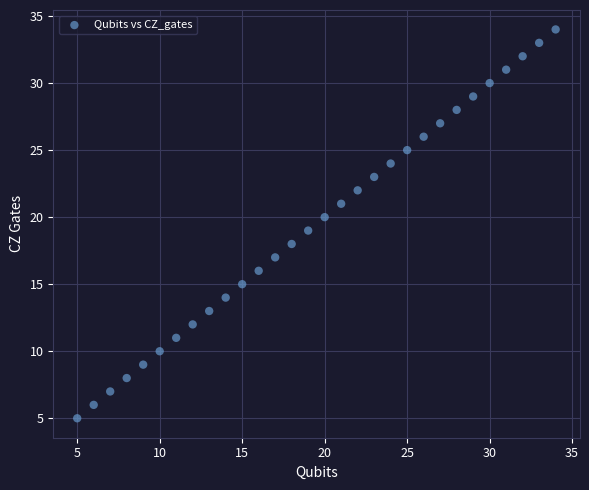

What is the range of X values (max minus min)?

29